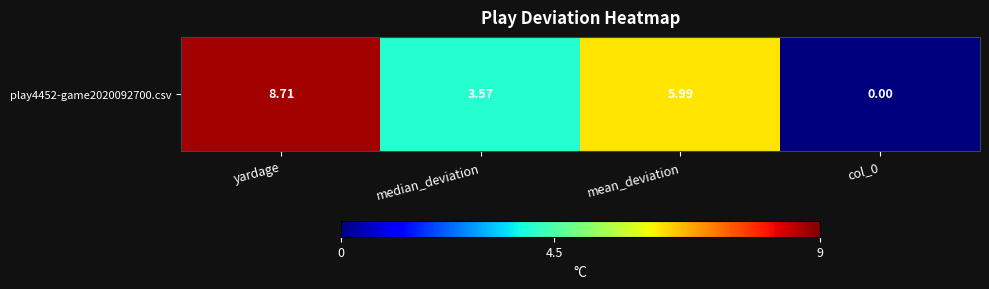

What is the sum of all values?

18.3